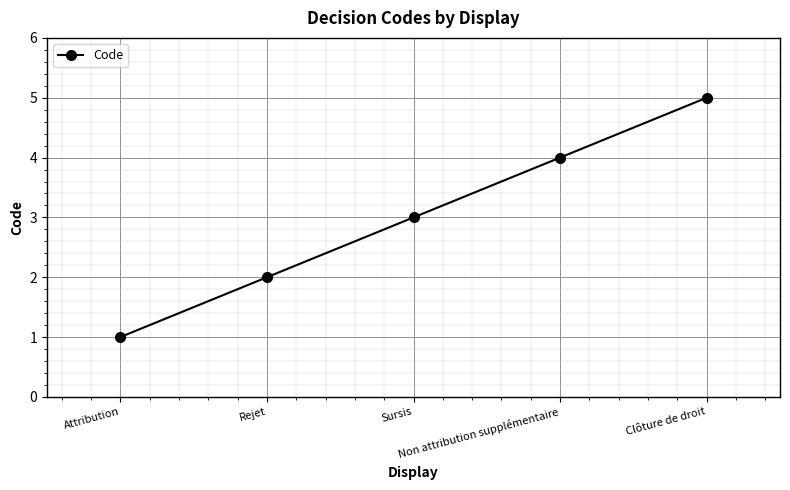

Between Attribution and Clôture de droit, which is larger?

Clôture de droit